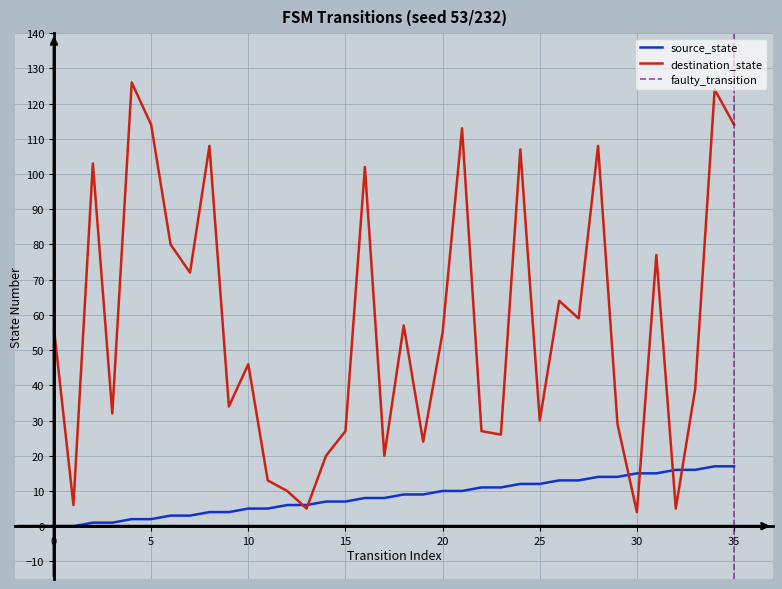

What is the difference between the maximum and second lowest values in the destination_state series?

121